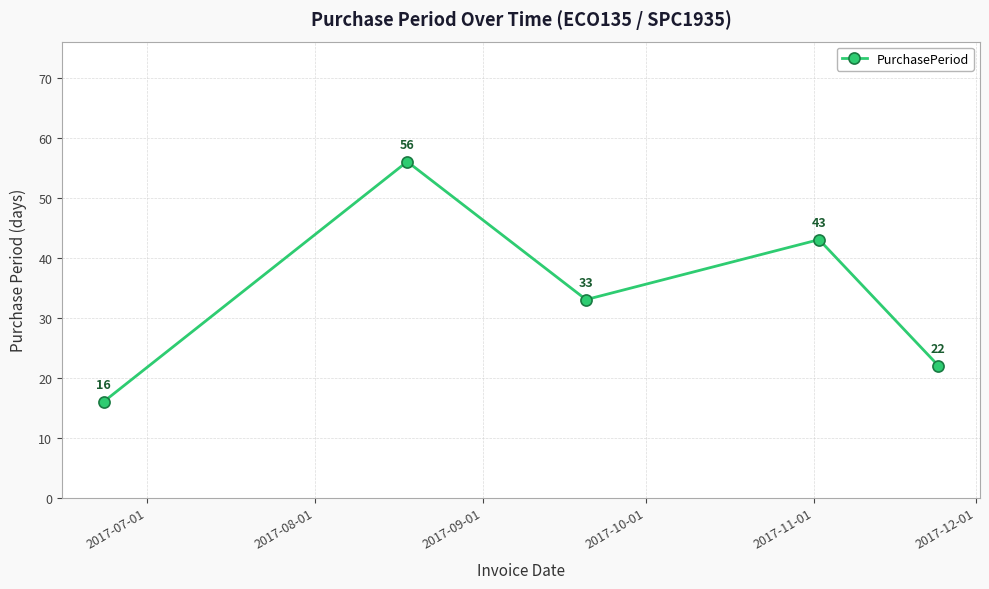

Reading left to right, list all the values displayed in this chart.

16	56	33	43	22